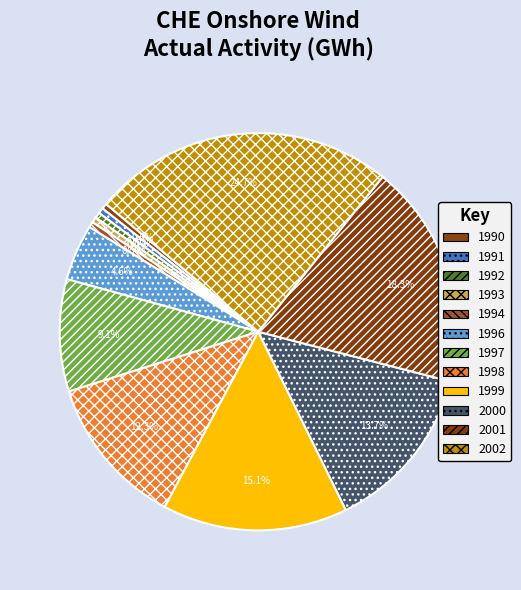

Does 2002 account for over 50% of the chart?

No